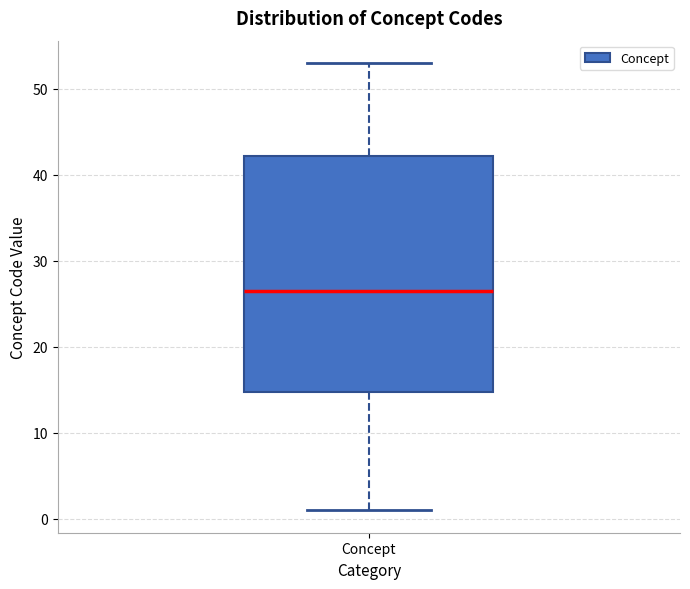

Transcribe this box plot: give where the median line is, the range the box spans, and where the two whiskers end, as read against the y-axis. The values are not printed on the chart, so give them approximately, as read against the axis.

median 27, box 15 to 42, whiskers 1 to 53